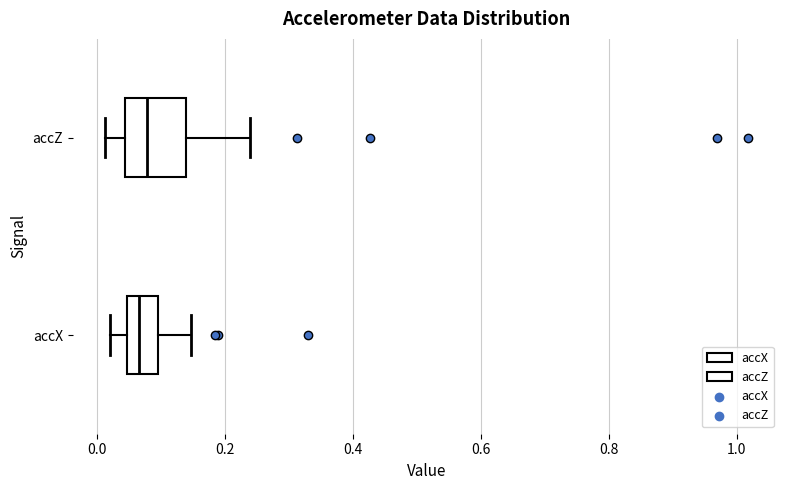

Where does the median line of the box for accX sit on the x-axis? The values are not printed on the chart, so give them approximately, as read against the axis.

0.06